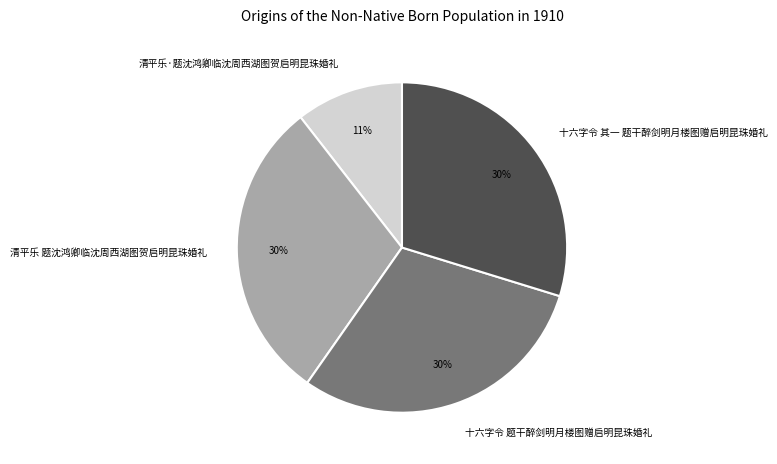

Which category has the smallest portion of the pie?

清平乐·题沈鸿卿临沈周西湖图贺启明昆珠婚礼